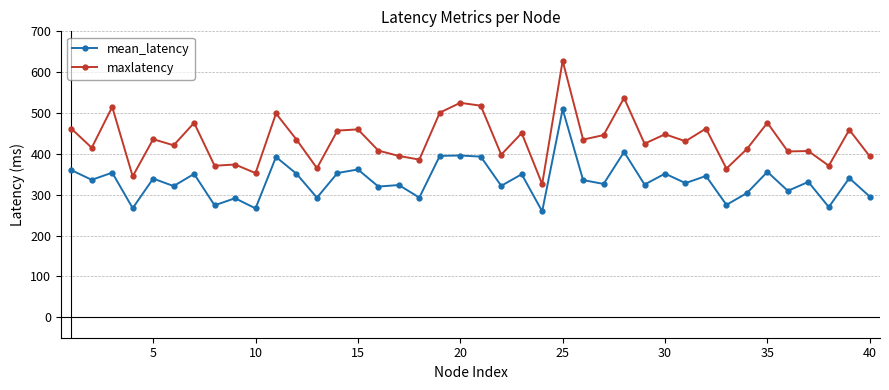

How many lines are shown in the chart?

2